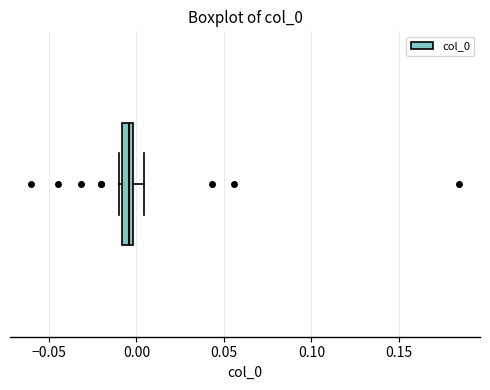

Where does the right whisker of the box end on the x-axis? The values are not printed on the chart, so give them approximately, as read against the axis.

0.005